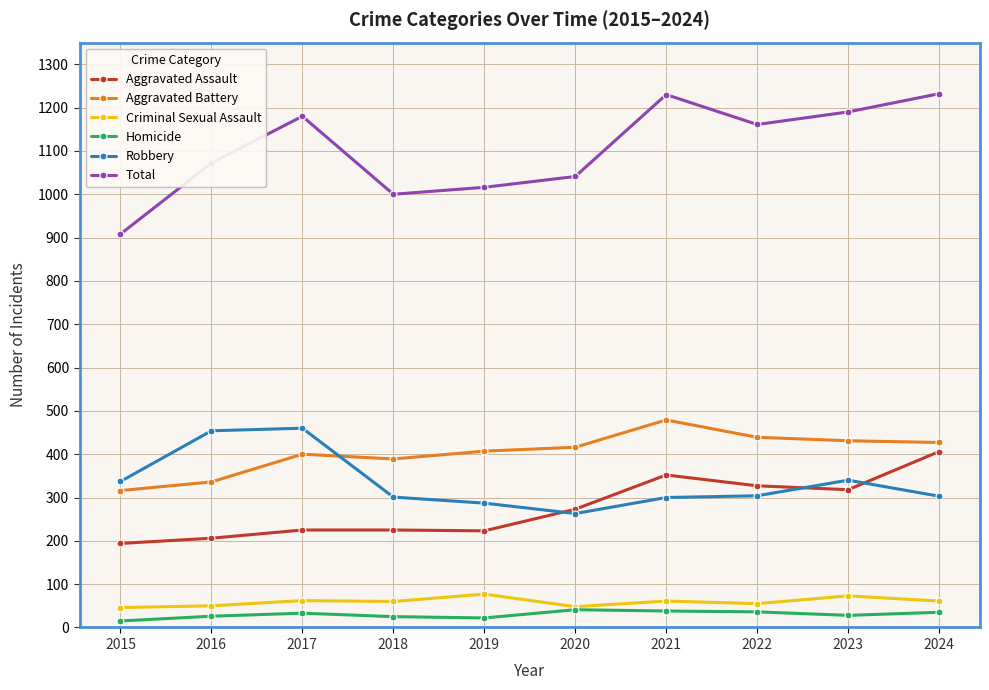

True or false: Aggravated Assault and Homicide intersect in this chart.

False